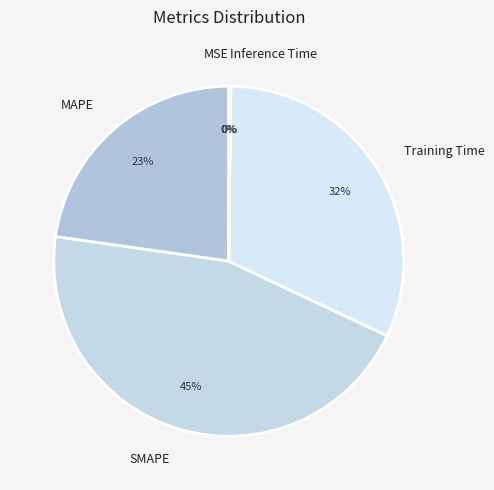

What is the largest slice in the pie chart?

SMAPE